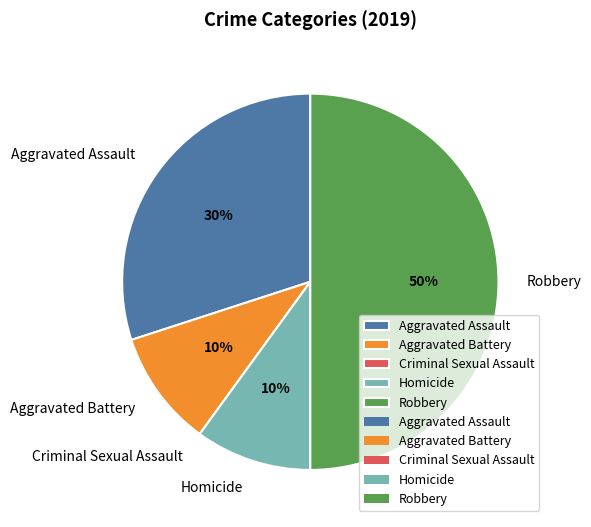

What percentage is the Homicide slice, to the nearest percent?

10%